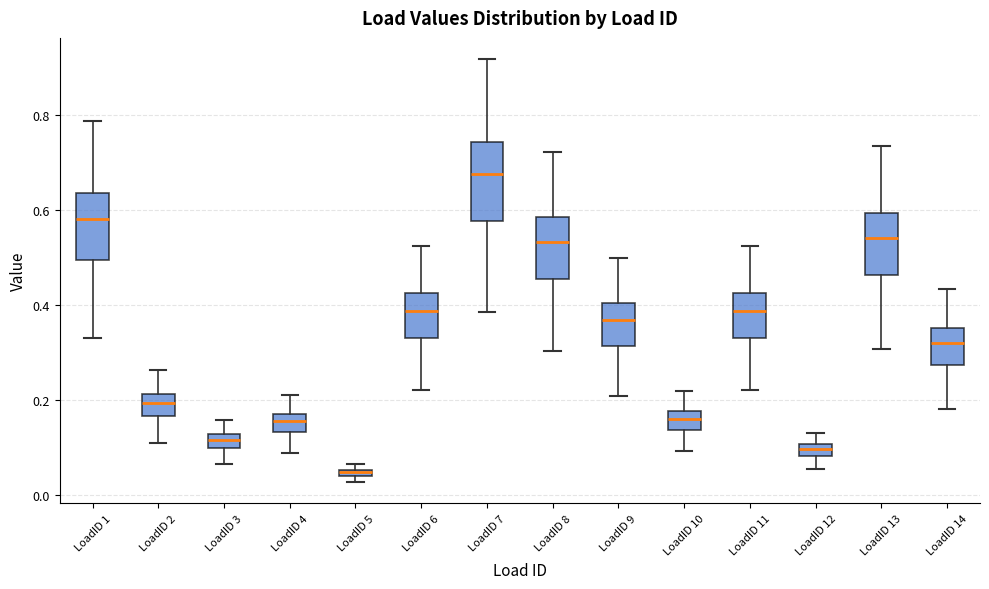

Where is the upper edge of the box for LoadID 7 on the y-axis? The values are not printed on the chart, so give them approximately, as read against the axis.

0.74